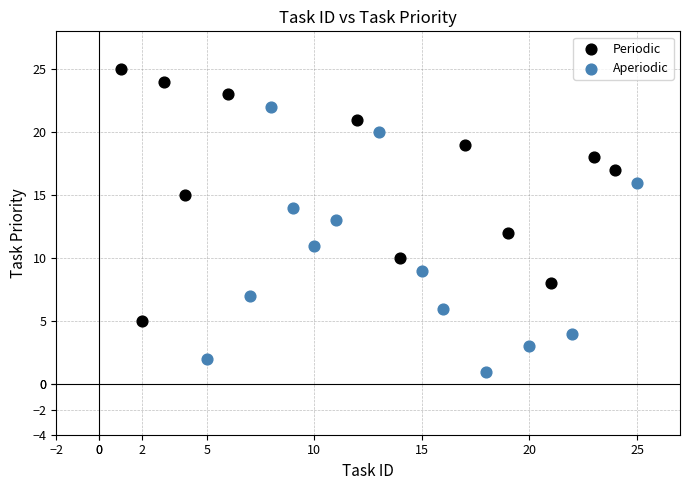

Which series contains the lowest Y value?

Aperiodic